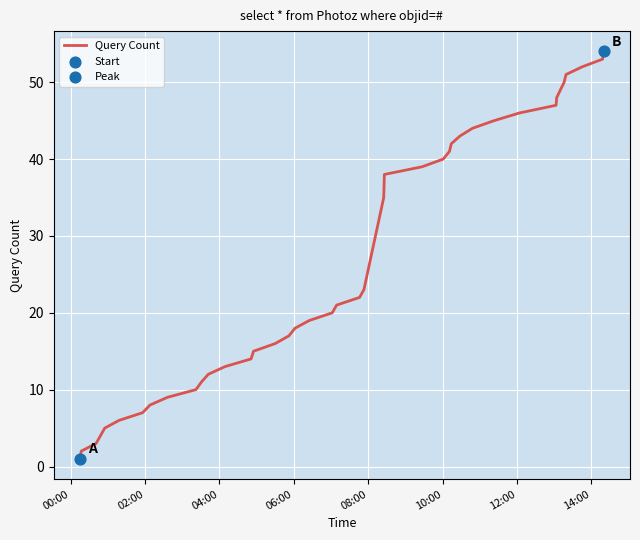

What is the difference between the maximum and minimum values?

53